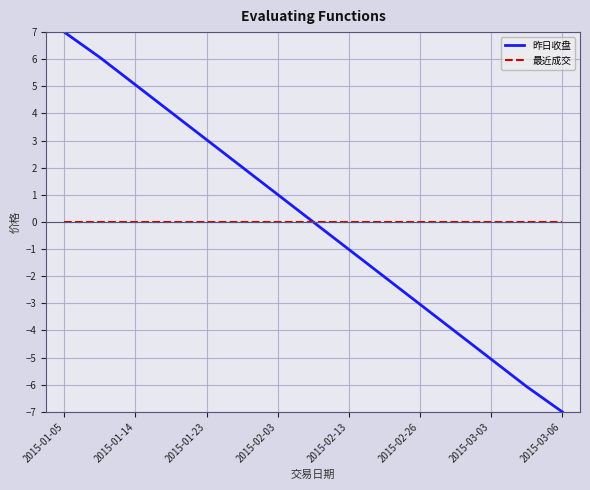

How many times do 最近成交 and 昨日收盘 cross each other?

1